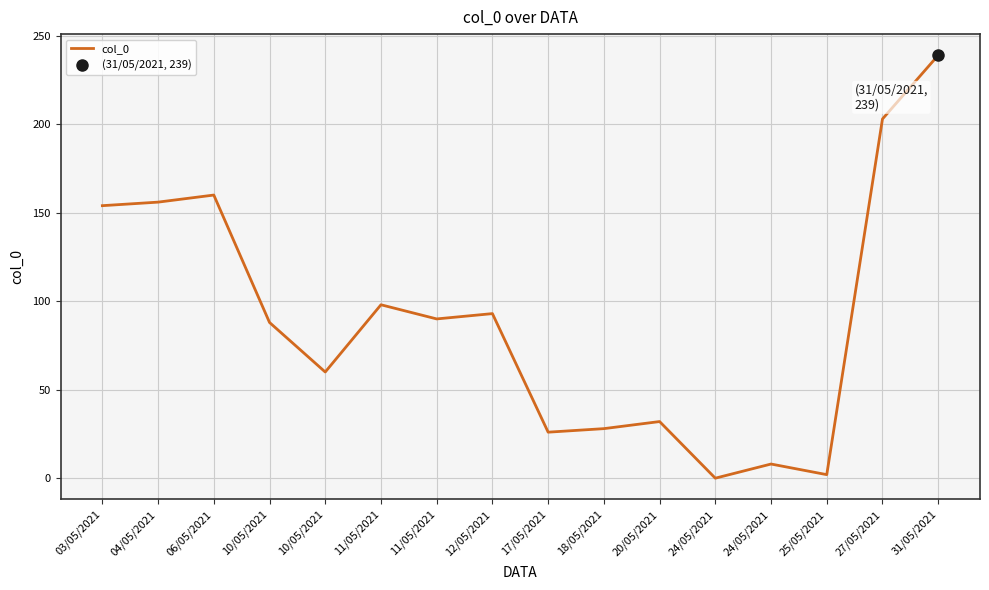

What is the average value?

90